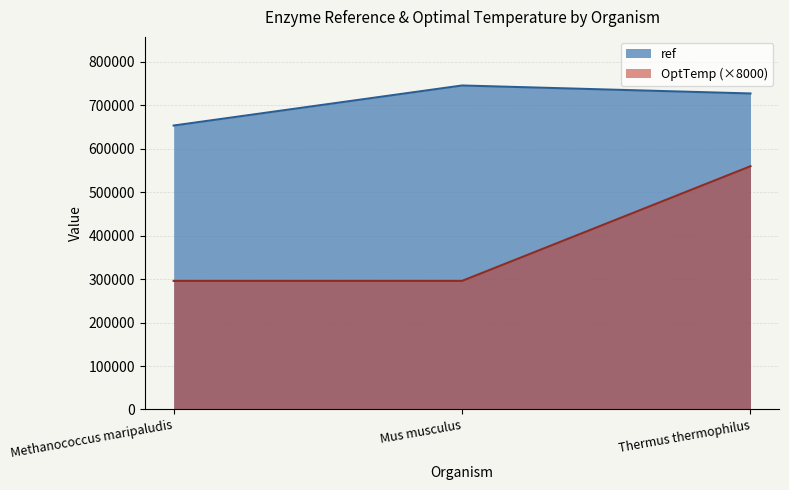

Reading left to right, extract all data points from this chart.

ref: 653662	745867	727456
OptTemp: 296000	296000	560000